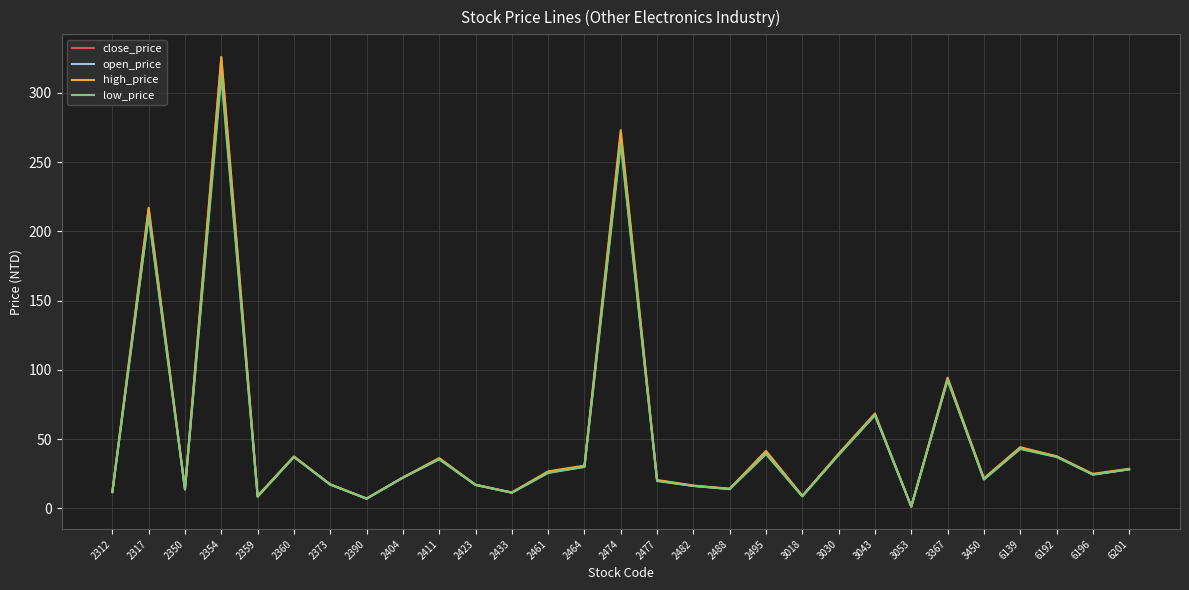

How many interior local valleys does the high_price series have?

9